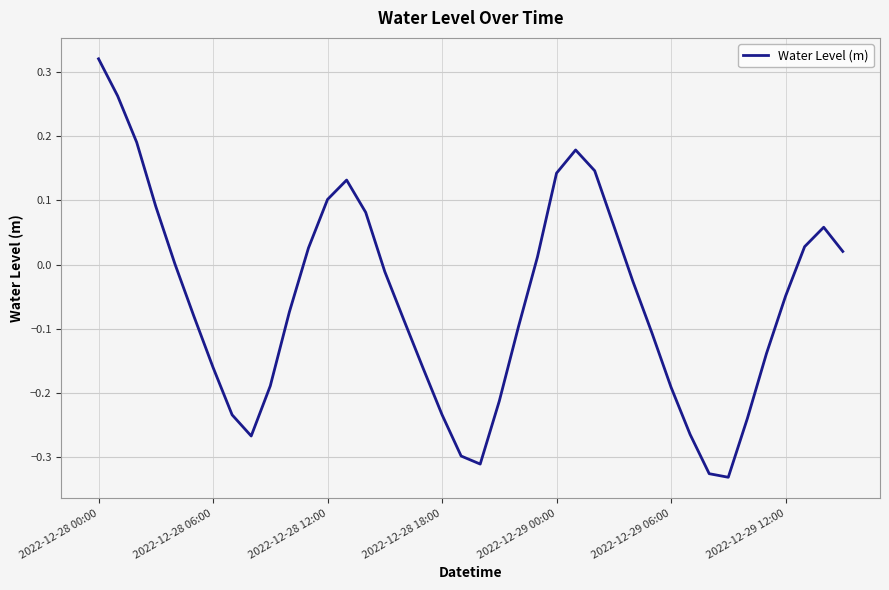

What is the difference between the maximum and minimum values?

0.7